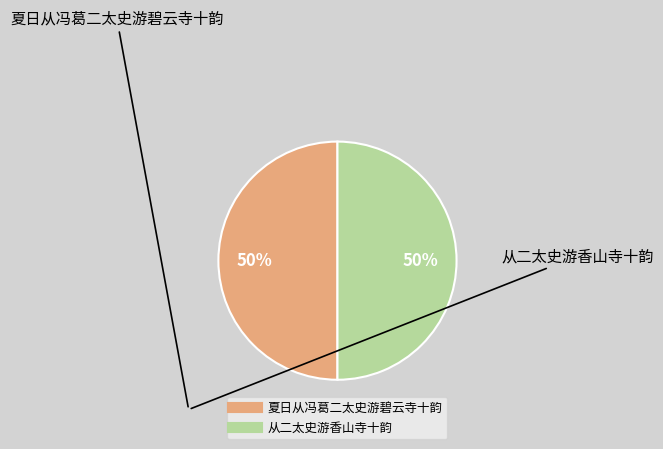

True or false: 夏日从冯葛二太史游碧云寺十韵 accounts for 44% of the total.

False